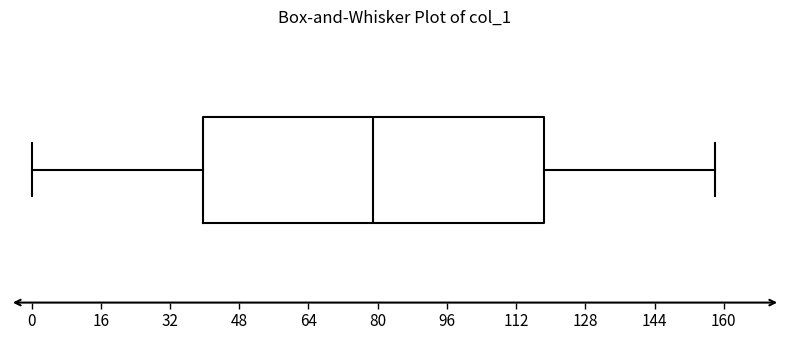

Where is the left edge of the box on the x-axis? The values are not printed on the chart, so give them approximately, as read against the axis.

40